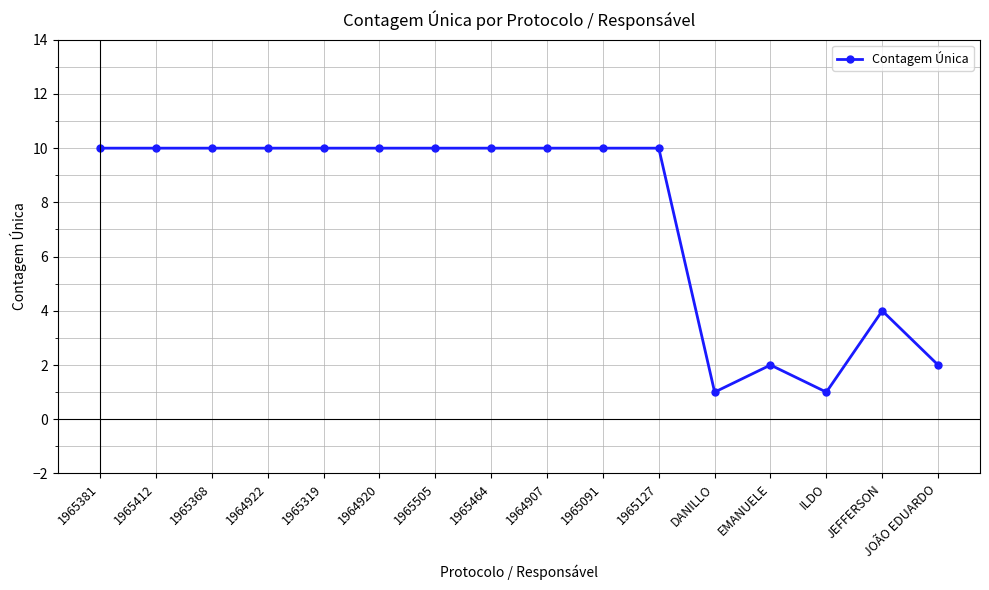

How many lines are shown in the chart?

1